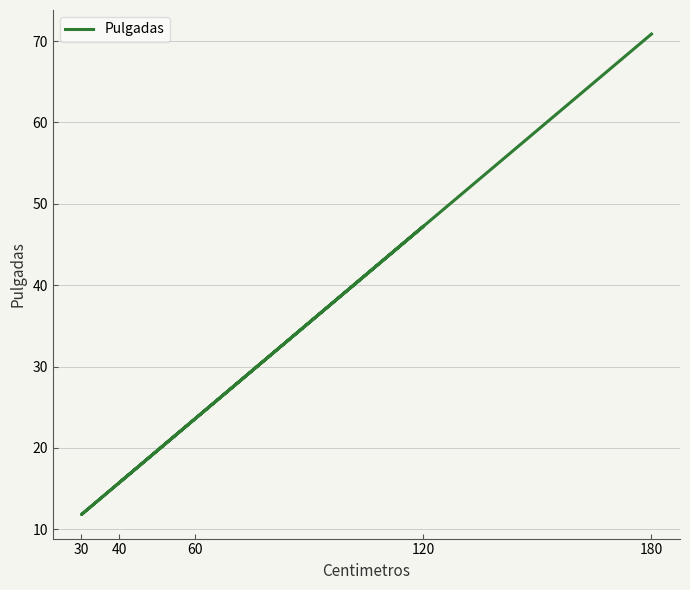

List the labels in order of value, smallest first.

30, 40, 60, 120, 180